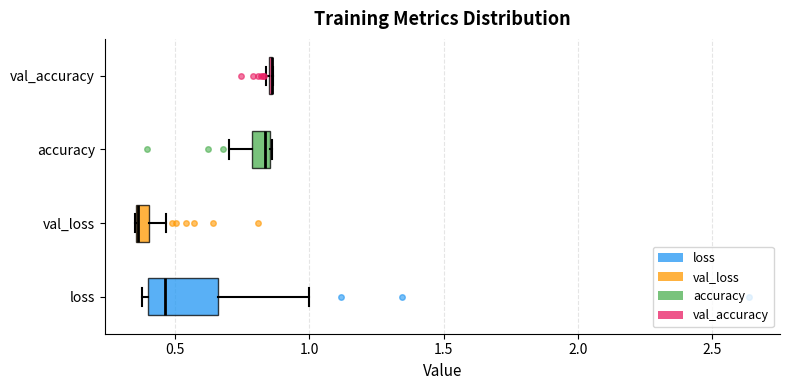

Where is the right edge of the box for loss on the x-axis? The values are not printed on the chart, so give them approximately, as read against the axis.

0.65